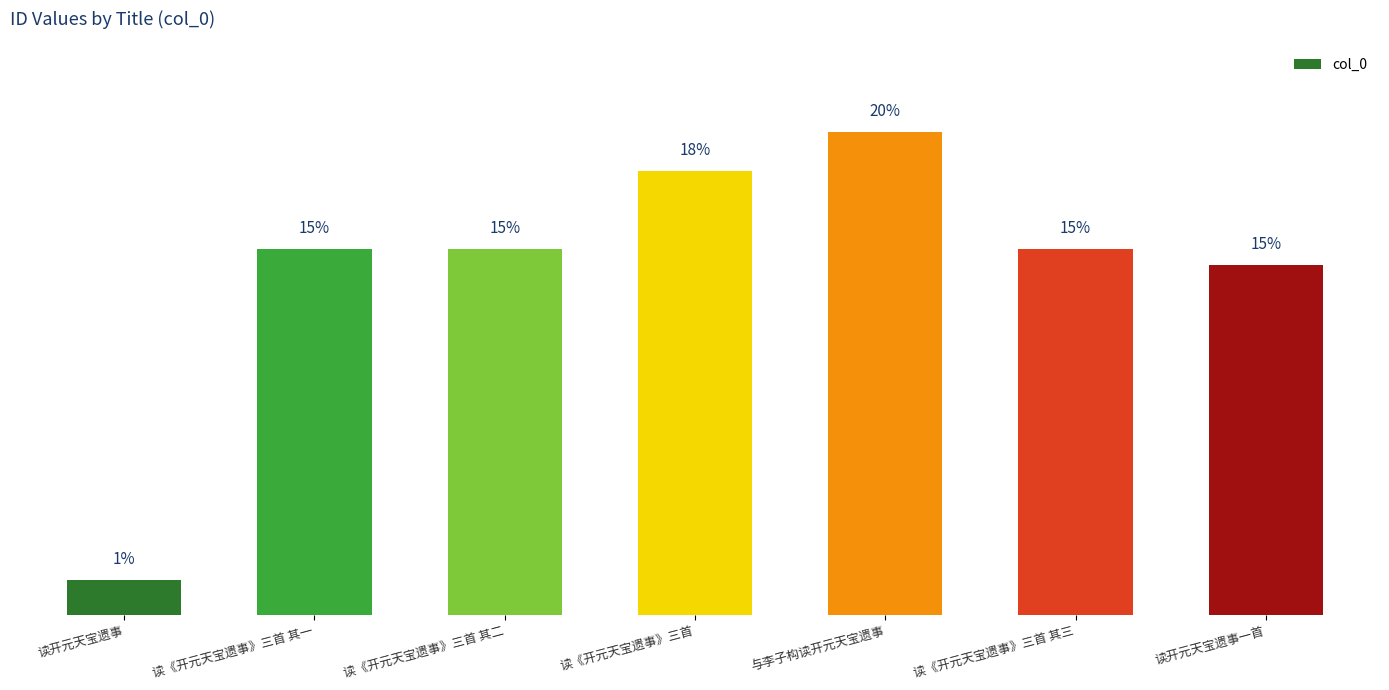

Is it true that the value at 与李子构读开元天宝遗事 is 2054710?

False